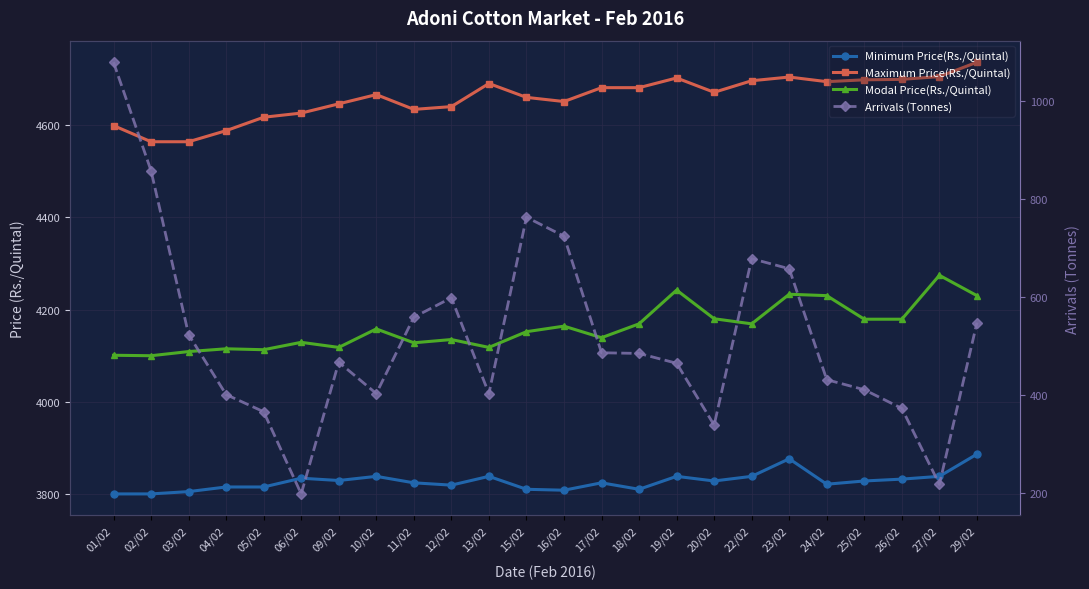

At which category is the sum across all series the highest?

01/02